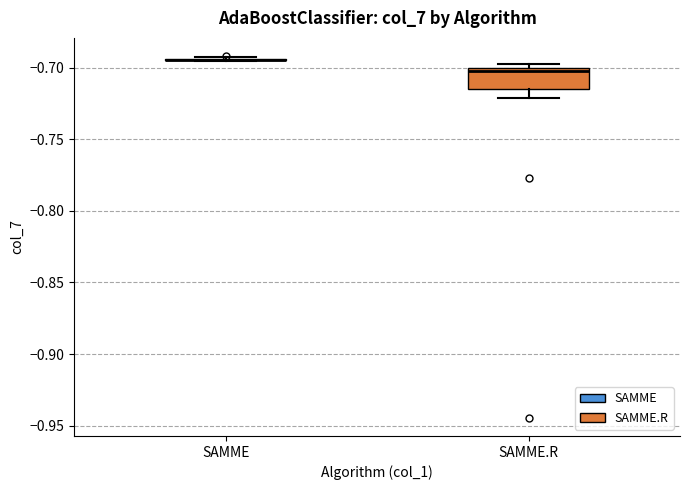

Reading left to right, read every box against the y-axis: the position of its median line, the range the box covers, and the ends of its whiskers. The values are not printed on the chart, so give them approximately, as read against the axis.

SAMME: box collapsed to a line at -0.695, whiskers -0.695 to -0.695
SAMME.R: median -0.705, box -0.715 to -0.700, whiskers -0.720 to -0.700 (just above the box's upper edge)